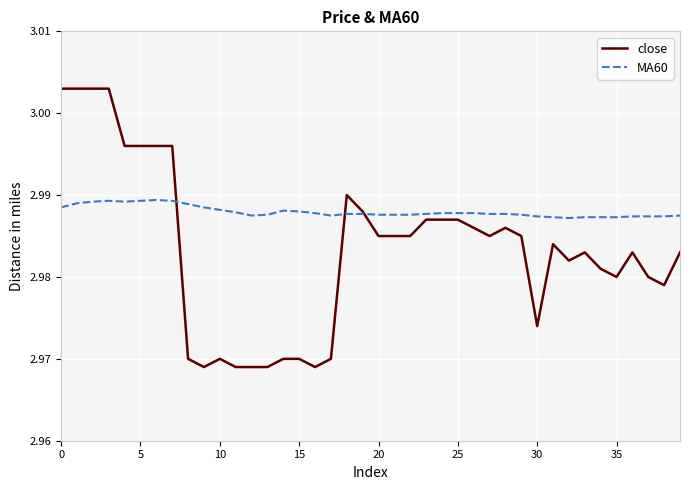

True or false: MA60 and close cross at least once.

True